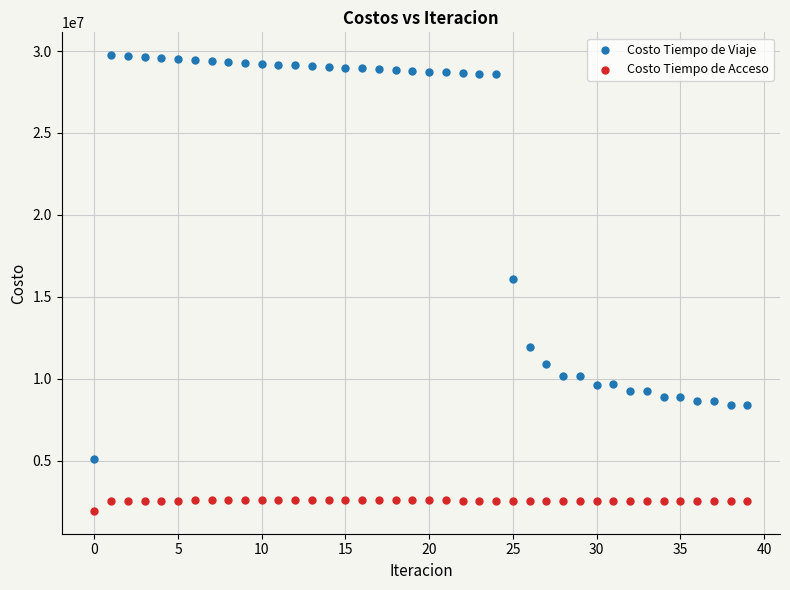

Which series contains the highest Y value?

Costo Tiempo de Viaje